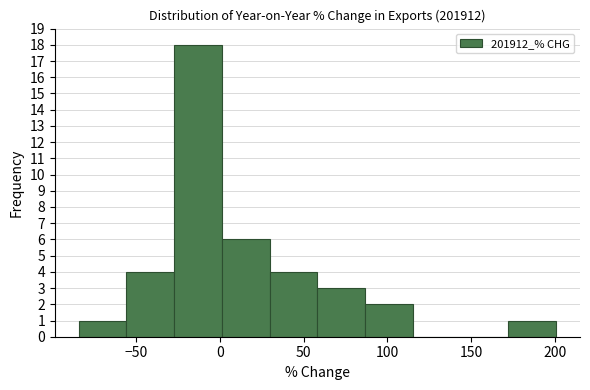

Reading left to right, list every bar in this chart as the range it spans on the x-axis followed by its height. Neither the bar edges nor the heights are printed on the chart, so give them approximately, as read against the axes.

-85 to -55: 1
-55 to -25: 4
-25 to 0: 18
0 to 30: 6
30 to 60: 4
60 to 85: 3
85 to 115: 2
115 to 145: 0
145 to 170: 0
170 to 200: 1